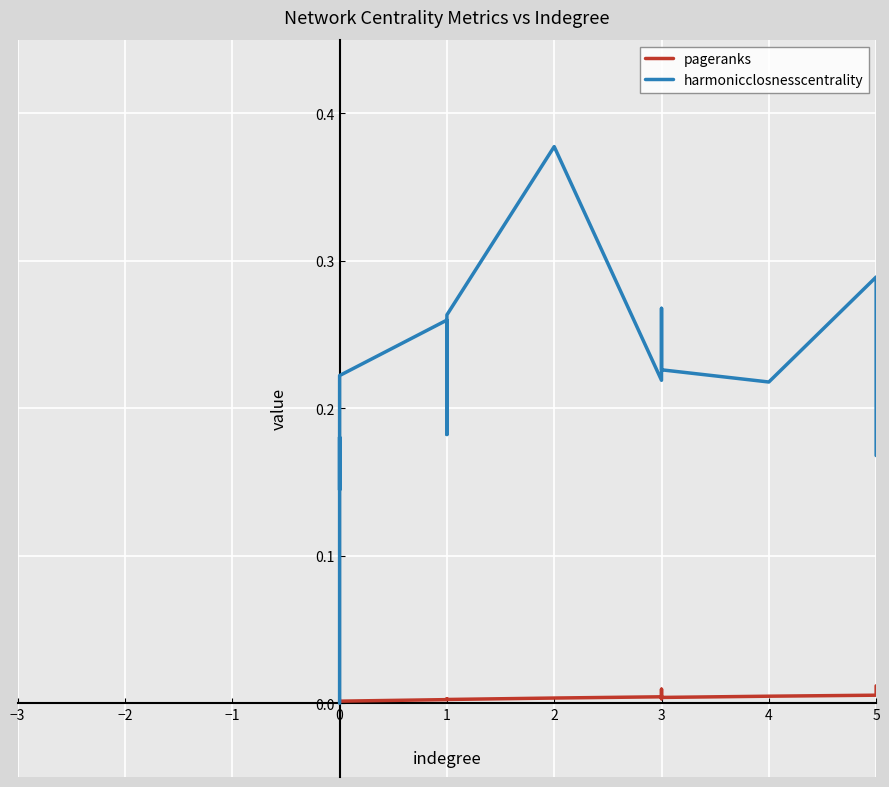

Which series has the largest total across all categories?

harmonicclosnesscentrality